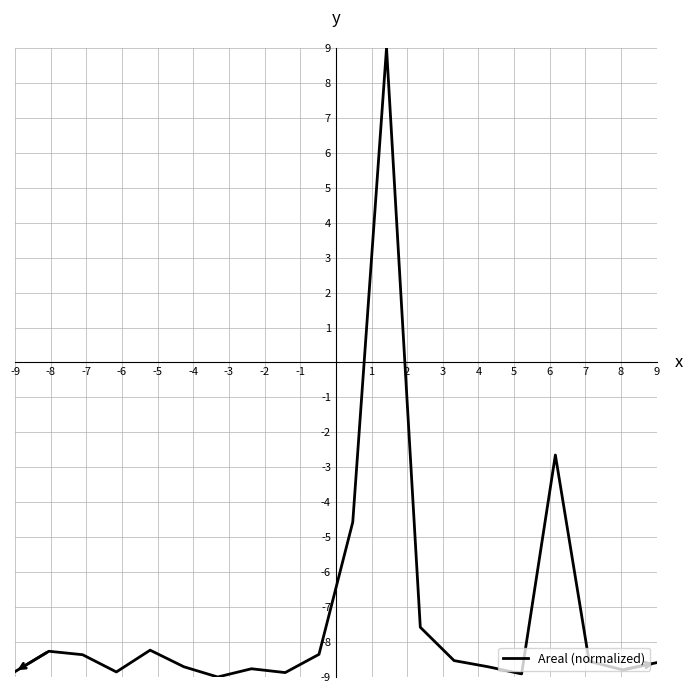

What is the maximum value shown in the chart?

9.0